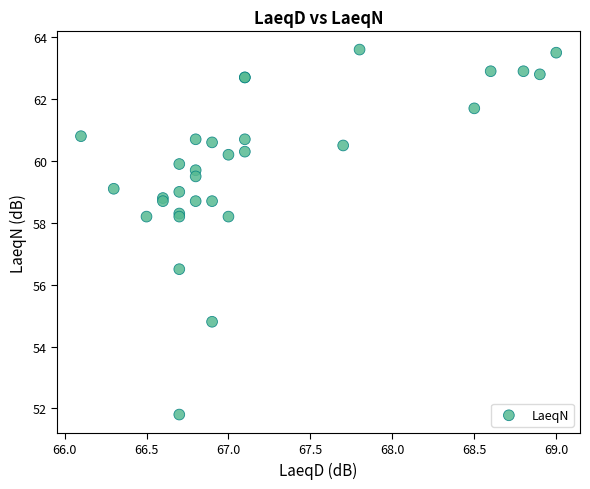

What Y value in the scatter plot is closest to 57?

56.5